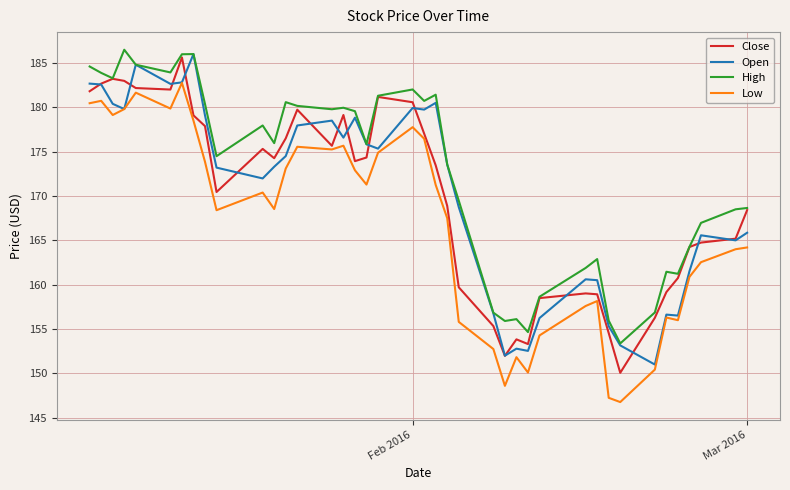

True or false: Low and High cross at least once.

False